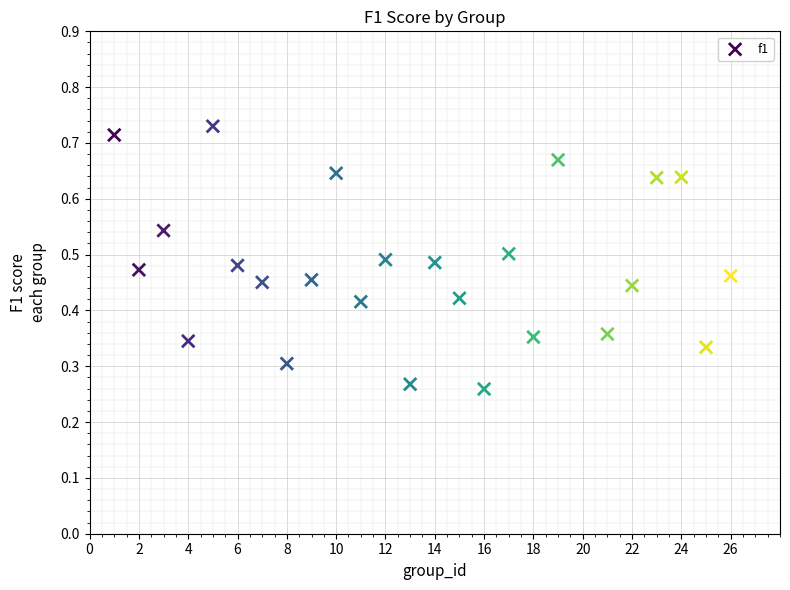

How many points are shown in the scatter plot?

25